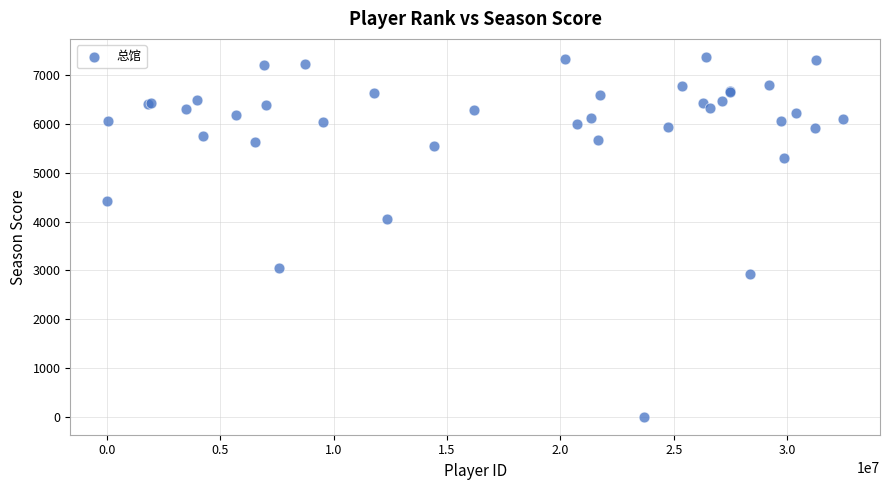

What Y value in the scatter plot is closest to 3687?

4056